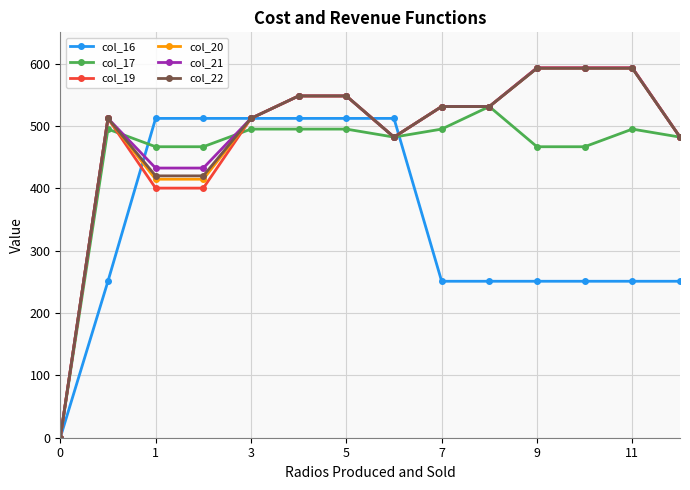

What are all the series names shown in the legend?

col_16, col_17, col_19, col_20, col_21, col_22